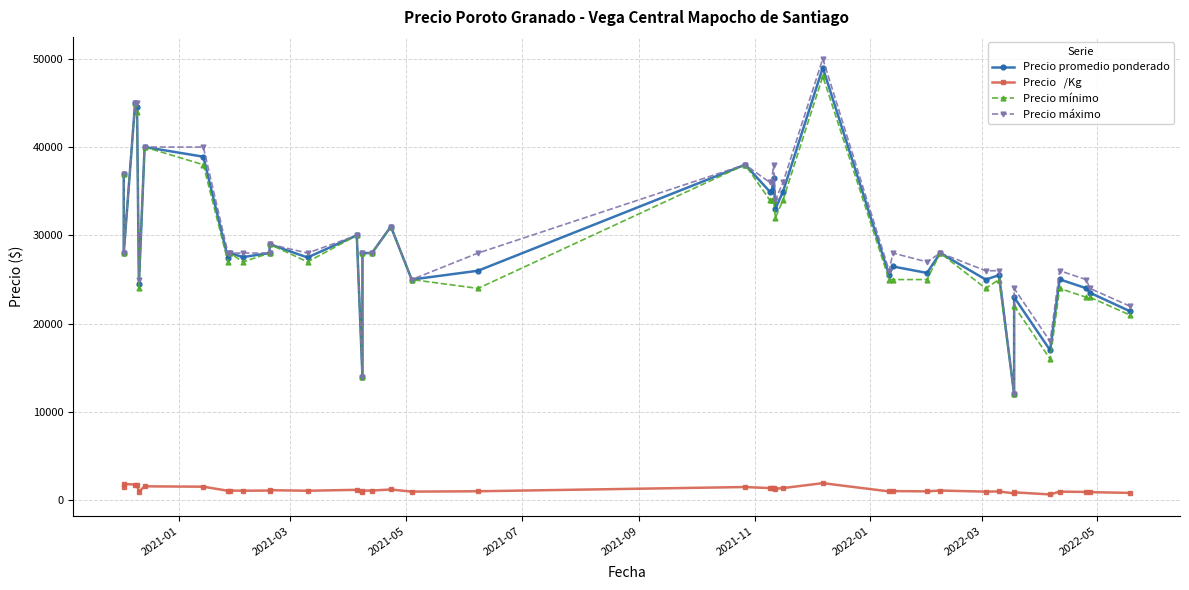

What is the value of the Precio promedio ponderado point at the 30th from the left?

25750